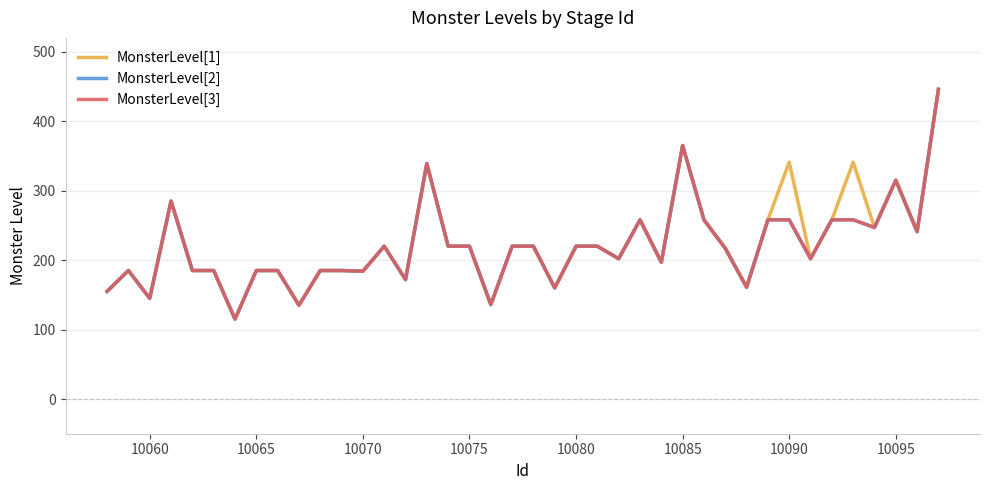

Is this an area chart (filled region under the line)?

No